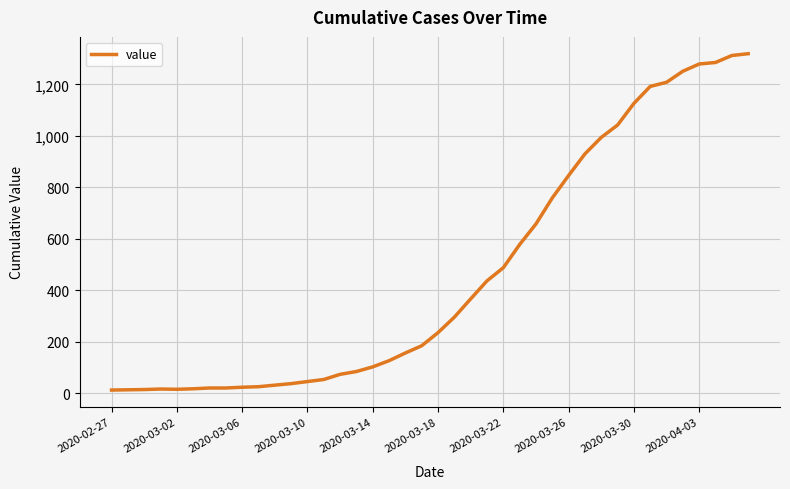

What is the greatest value displayed?

1319